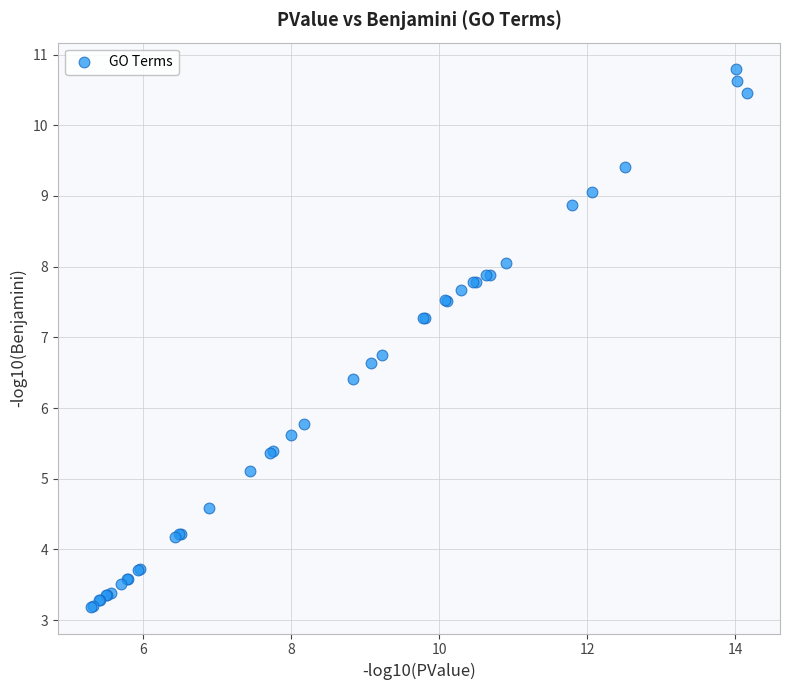

What Y value in the scatter plot is closest to 6?

5.8